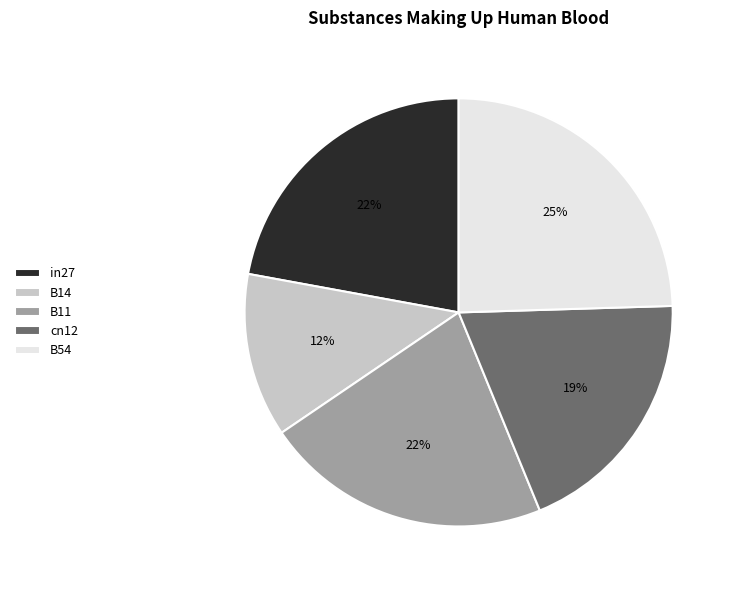

Which has a higher value, B54 or cn12?

B54